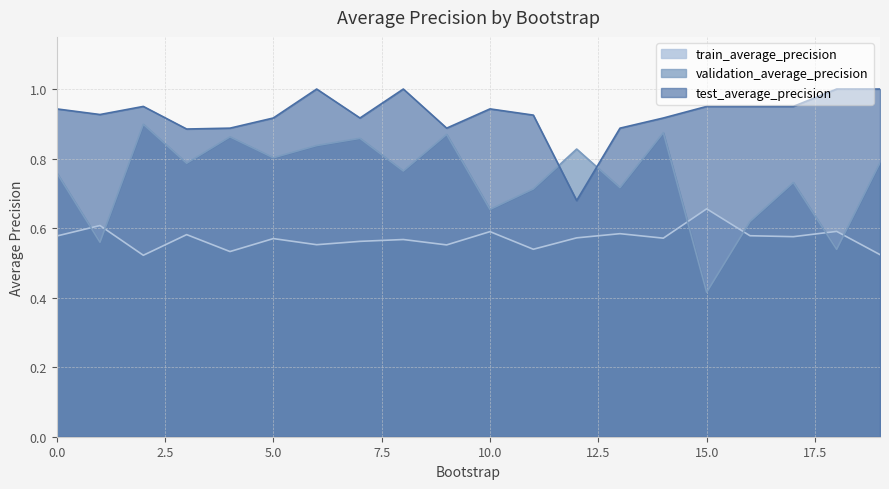

Which series has the largest total across all categories?

test_average_precision